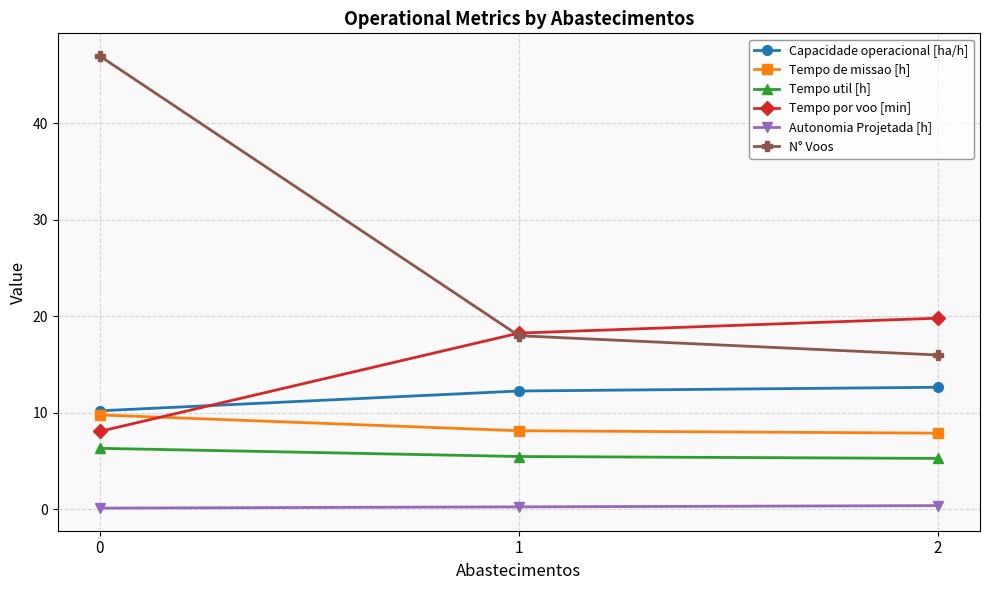

How many lines are shown in the chart?

6